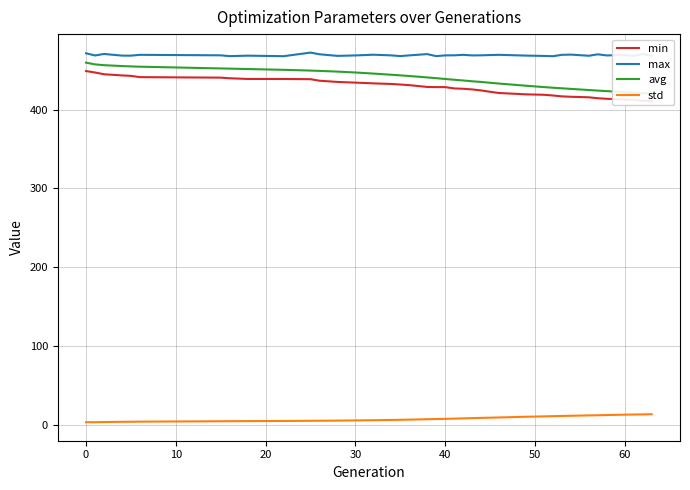

What is the highest value of the max series?

472.6